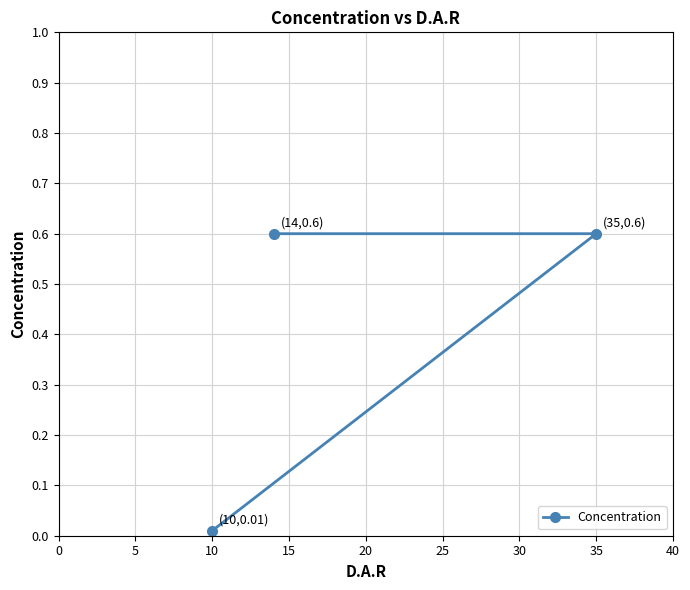

What is the greatest value displayed?

0.6